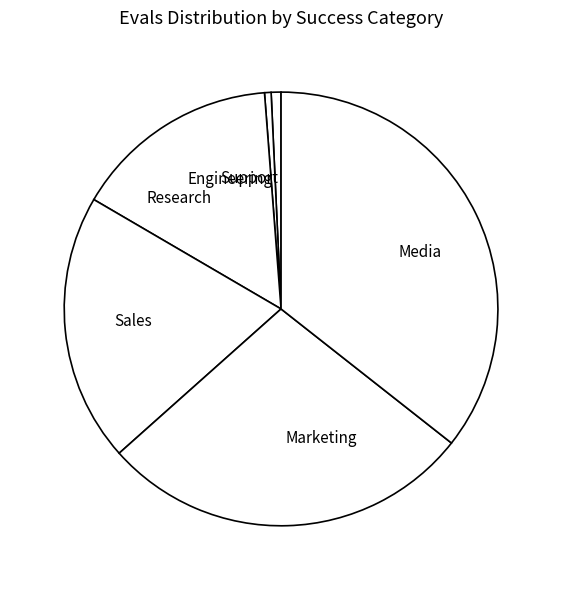

Is the sum of Marketing and Research greater than half?

No